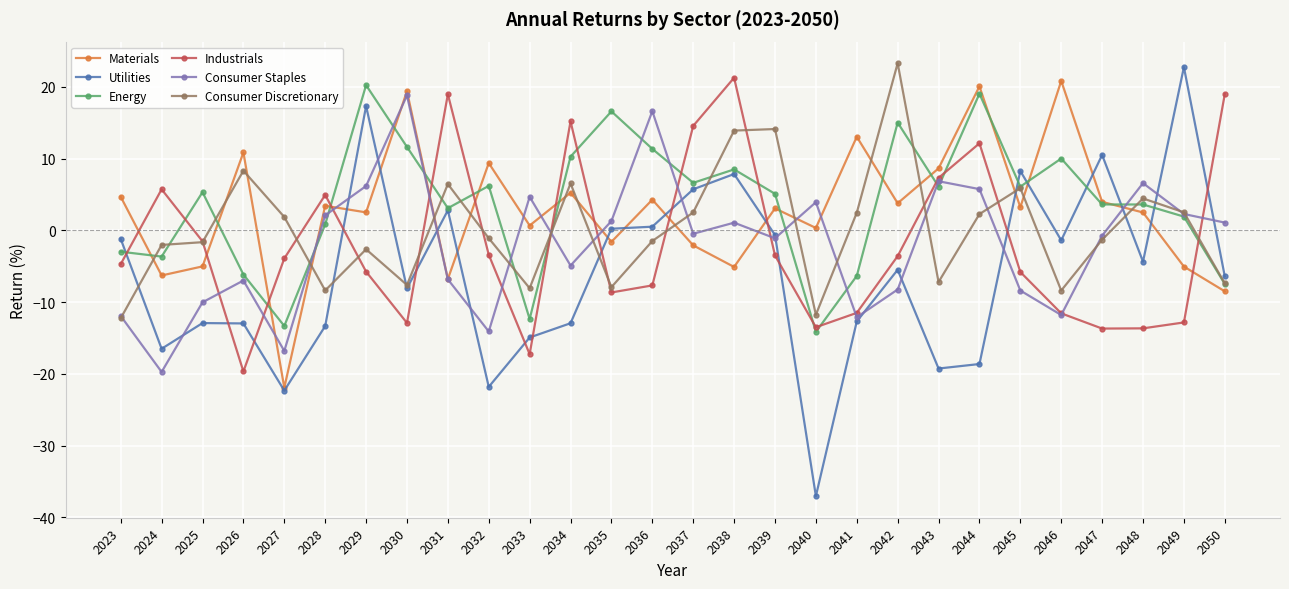

What is the maximum value shown in the chart?

23.3